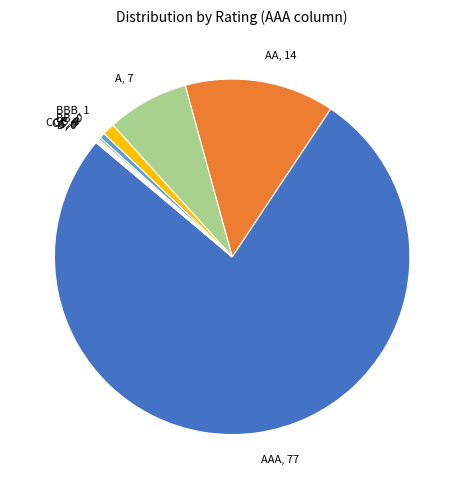

Which category has the biggest portion of the pie?

AAA